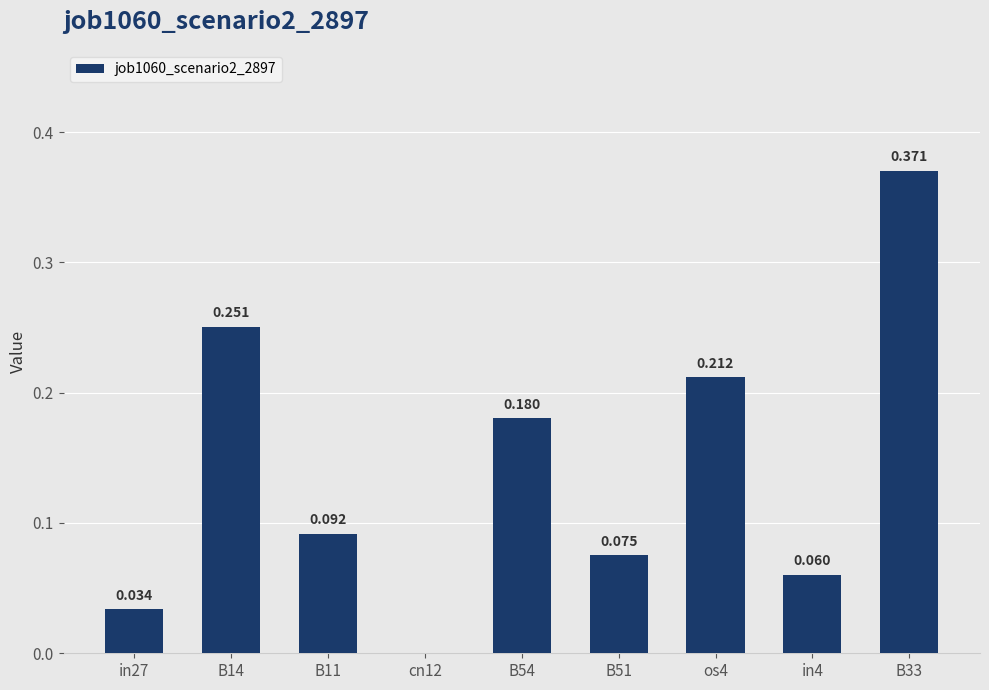

The value at in4 is 0.1. True or false?

True